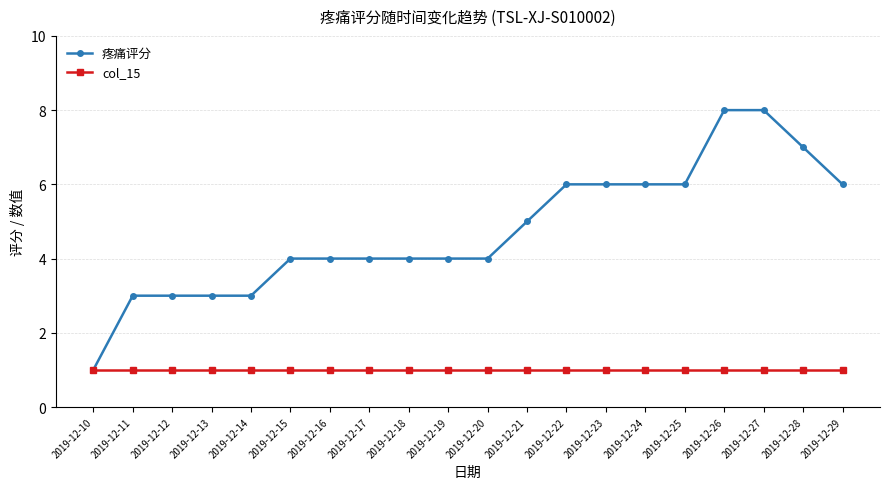

What is the sum of the 疼痛评分 values at 2019-12-26 and 2019-12-12?

11